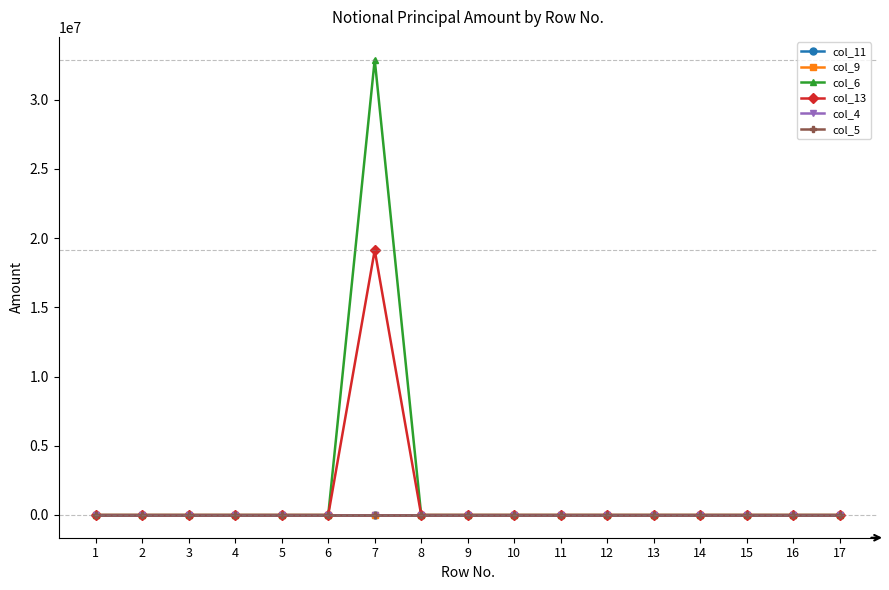

Which series has the widest spread of values?

col_6